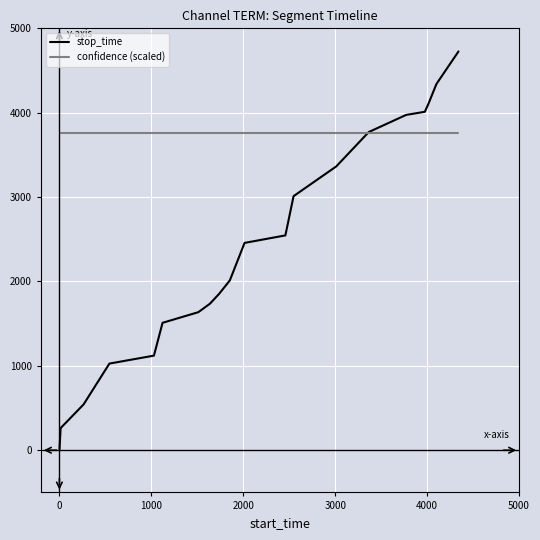

True or false: confidence (scaled) and stop_time cross at least once.

True